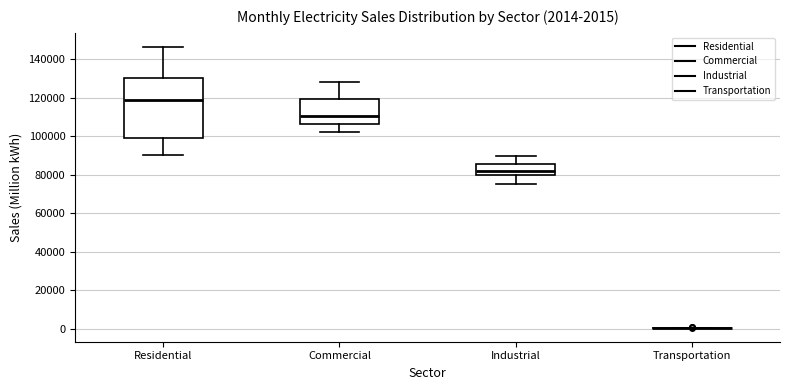

Comparing the boxes themselves (not the whiskers), which one is the tallest?

Residential